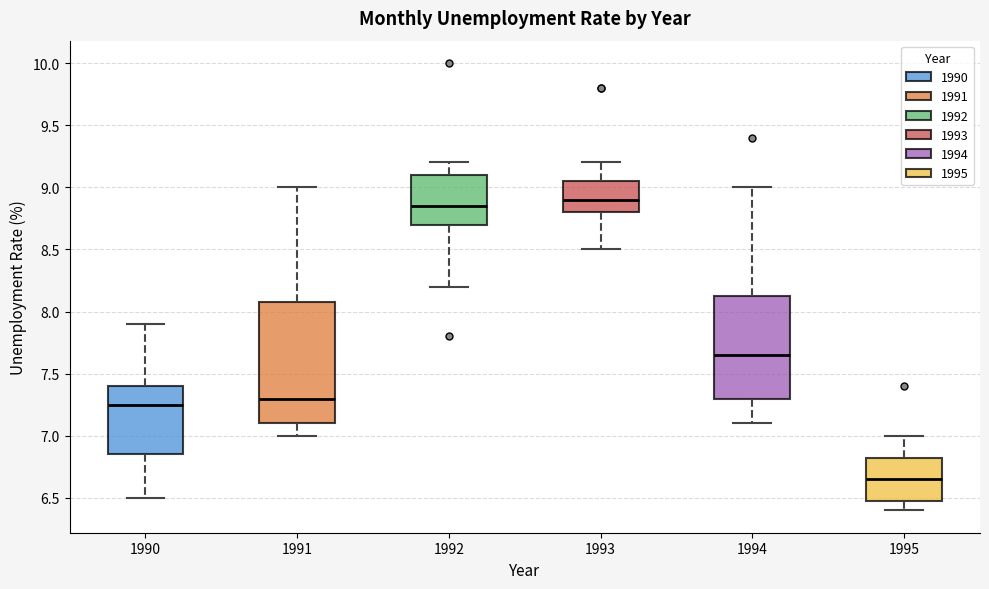

Reading left to right, transcribe this box plot: for each box, give where its median line is, the range the box spans, and where its two whiskers end, as read against the y-axis. The values are not printed on the chart, so give them approximately, as read against the axis.

1990: median 7.25, box 6.85 to 7.40, whiskers 6.50 to 7.90
1991: median 7.30, box 7.10 to 8.10, whiskers 7.00 to 9.00
1992: median 8.85, box 8.70 to 9.10, whiskers 8.20 to 9.20
1993: median 8.90, box 8.80 to 9.05, whiskers 8.50 to 9.20
1994: median 7.65, box 7.30 to 8.15, whiskers 7.10 to 9.00
1995: median 6.65, box 6.50 to 6.85, whiskers 6.40 to 7.00